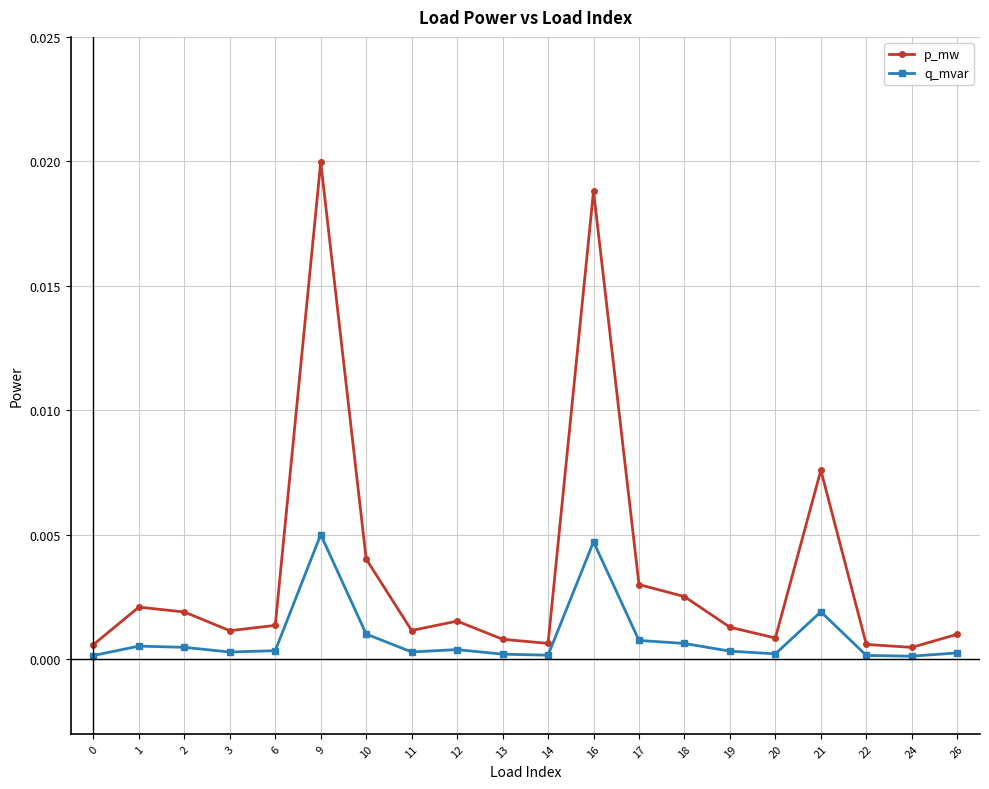

Is it true that p_mw equals 0.0 at 24?

True